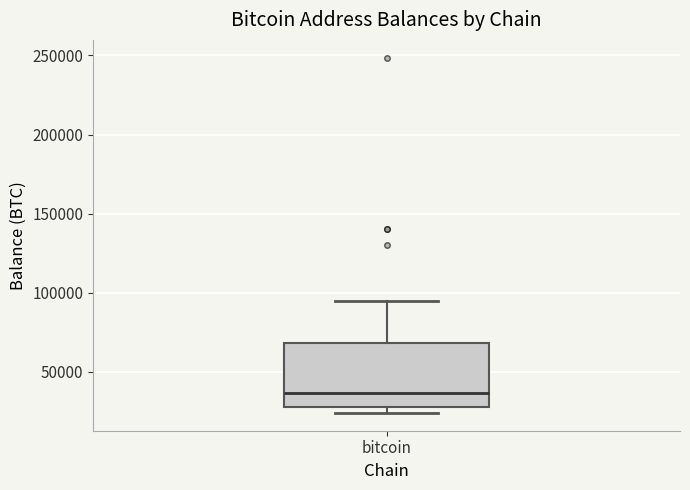

Read this box plot against the y-axis: the position of the median line, the range covered by the box, and the ends of both whiskers. The values are not printed on the chart, so give them approximately, as read against the axis.

median 35000, box 30000 to 70000, whiskers 25000 to 95000